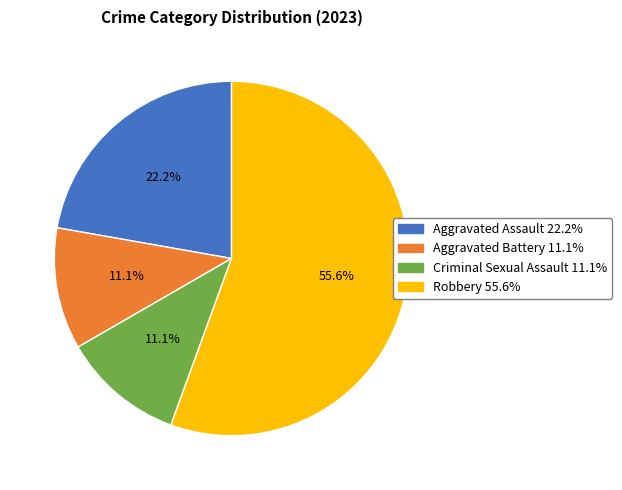

To the nearest percent, what percentage of the pie is Aggravated Assault?

22%